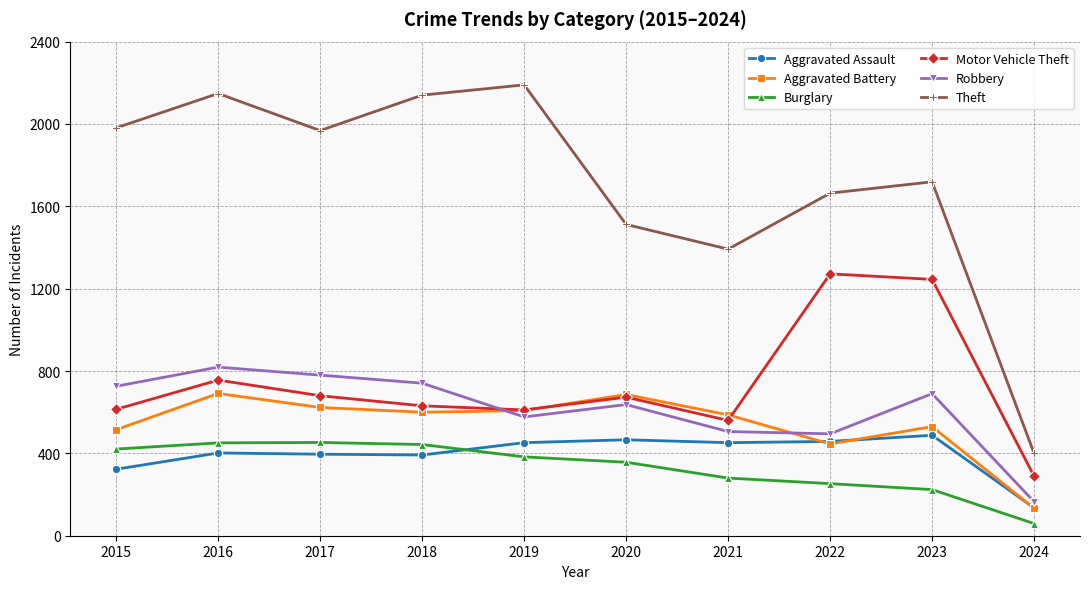

Between 2019 and 2021, which series saw the biggest shift?

Theft